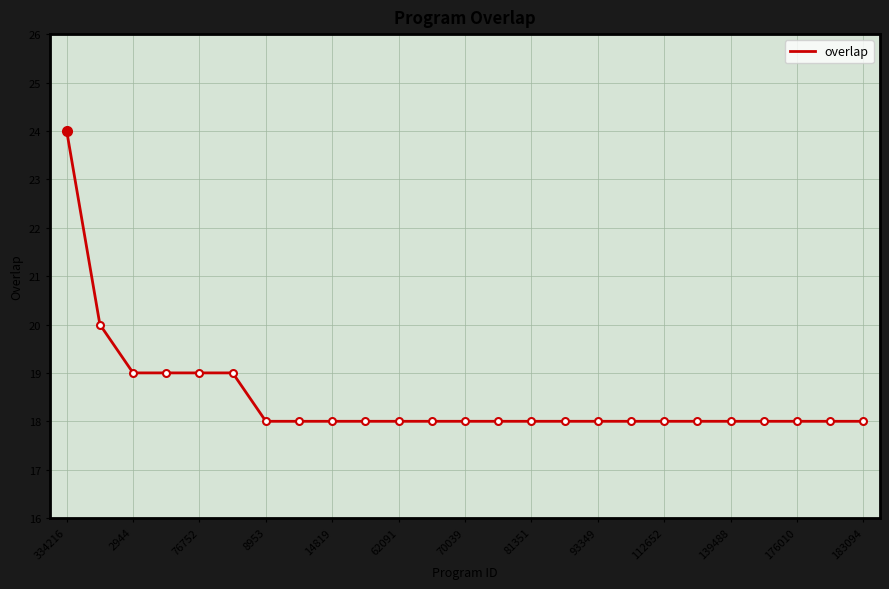

What is the minimum value shown in the chart?

18